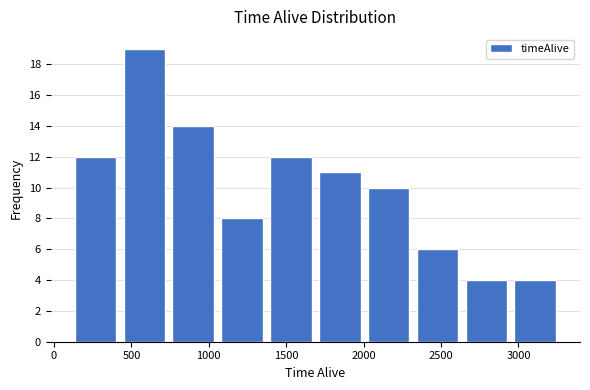

Reading left to right, transcribe this chart: for each bar, give the range it covers on the x-axis and its height. Neither the bar edges nor the heights are printed on the chart, so give them approximately, as read against the axes.

100 to 450: 12
450 to 750: 19
750 to 1050: 14
1050 to 1350: 8
1350 to 1700: 12
1700 to 2000: 11
2000 to 2300: 10
2300 to 2650: 6
2650 to 2950: 4
2950 to 3250: 4